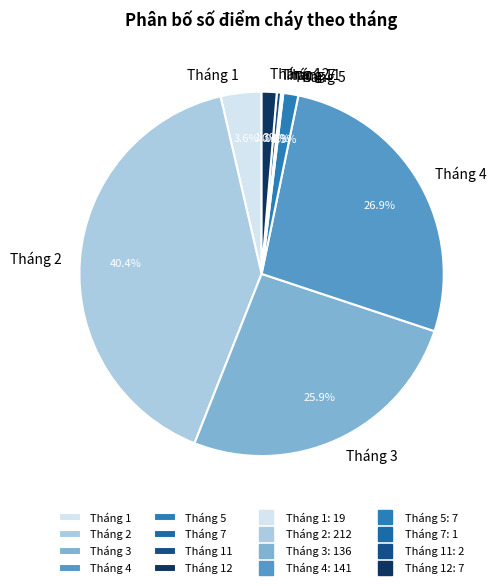

What is the largest slice in the pie chart?

Tháng 2